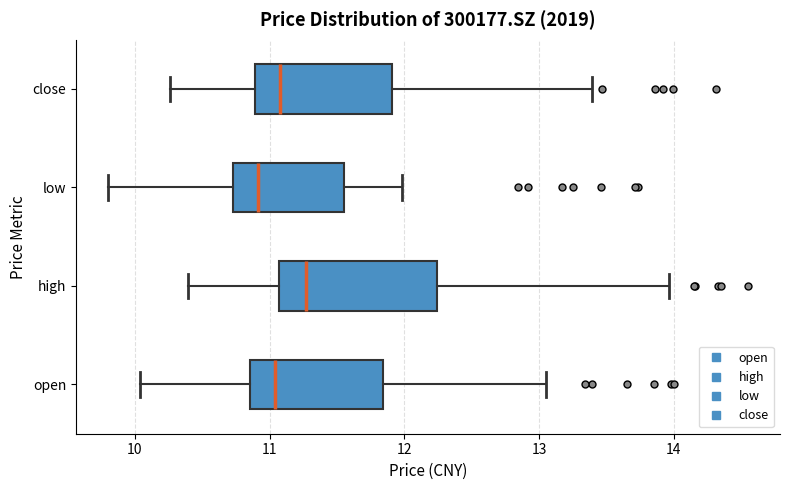

Where is the left edge of the box for open on the x-axis? The values are not printed on the chart, so give them approximately, as read against the axis.

10.9